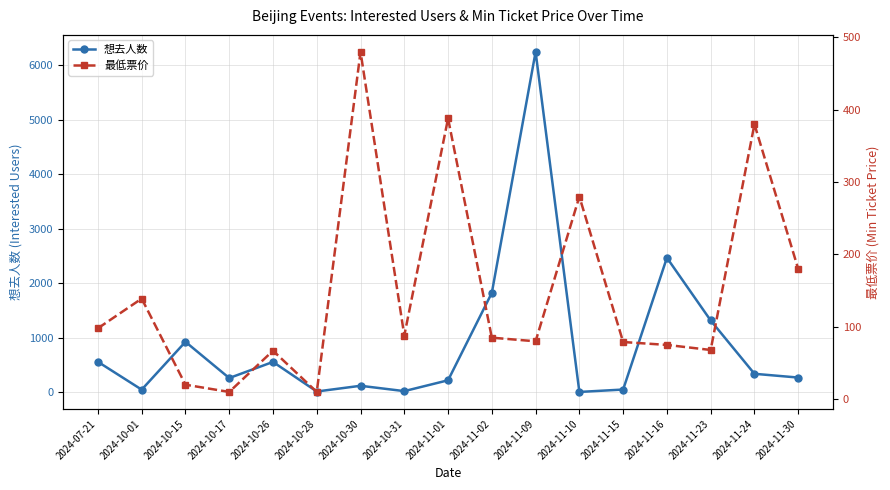

At how many categories does at least one series exceed 2556?

1